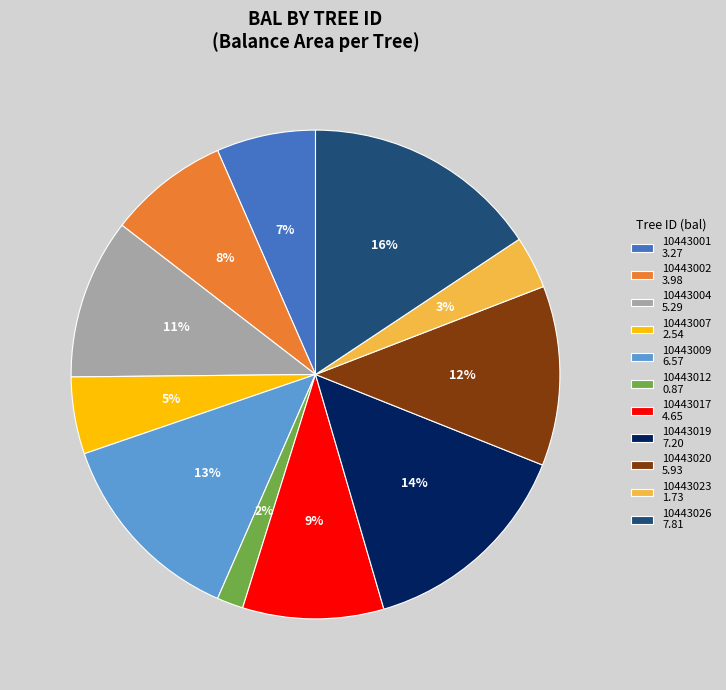

Does 10443001 3.27 represent more than half of the total?

No